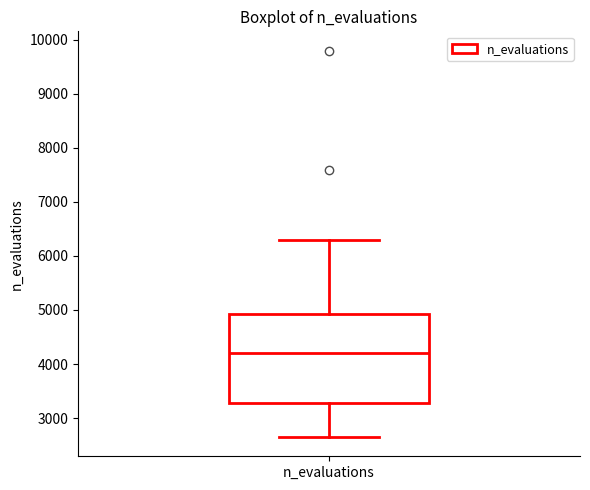

Where is the lower edge of the box for n_evaluations on the y-axis? The values are not printed on the chart, so give them approximately, as read against the axis.

3300